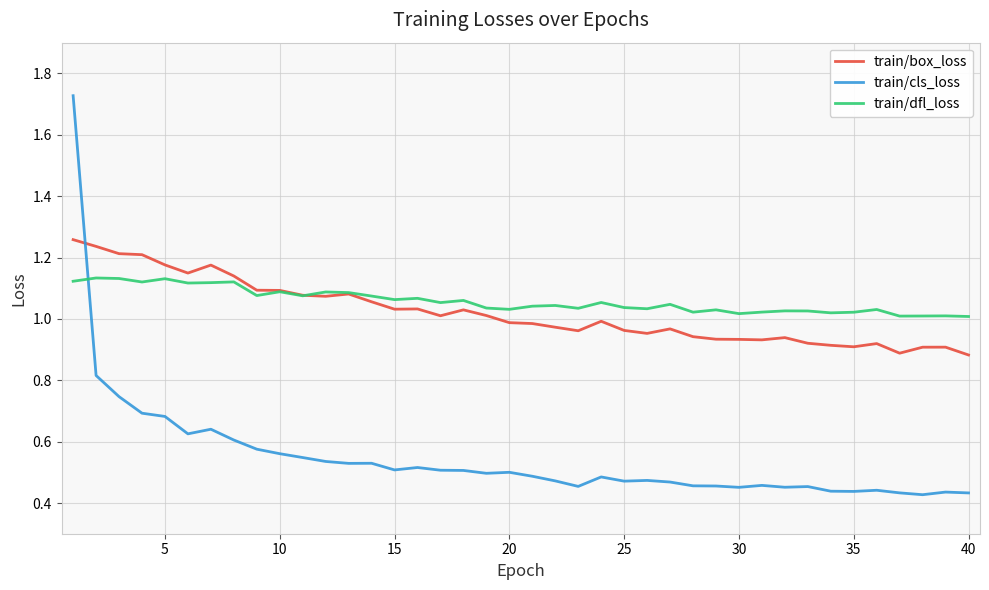

True or false: train/cls_loss and train/dfl_loss cross at least once.

True